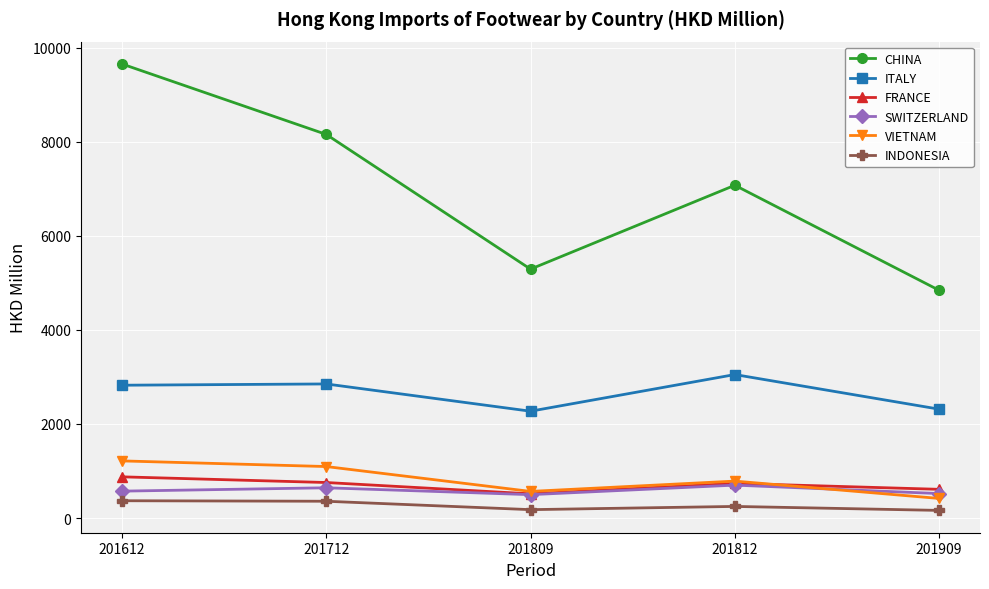

How many data points in SWITZERLAND are above 572?

3